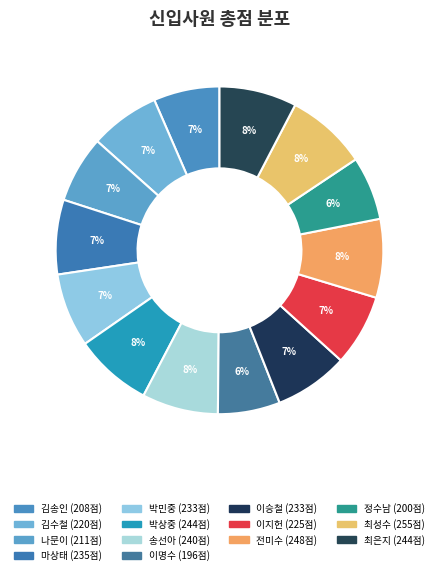

Which category has the smallest portion of the pie?

이명수